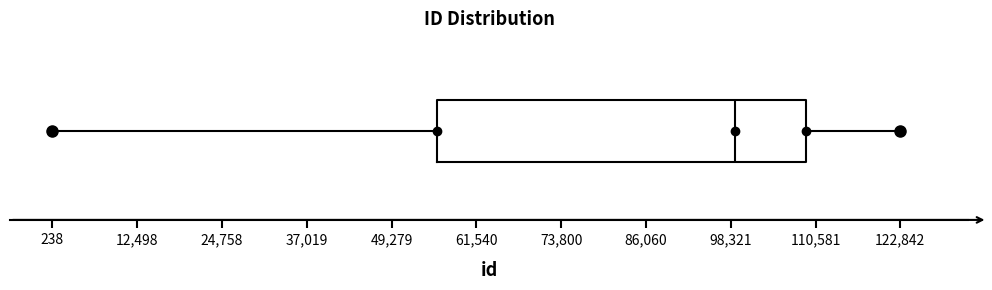

Where does the median line of the box sit on the x-axis? The values are not printed on the chart, so give them approximately, as read against the axis.

98000